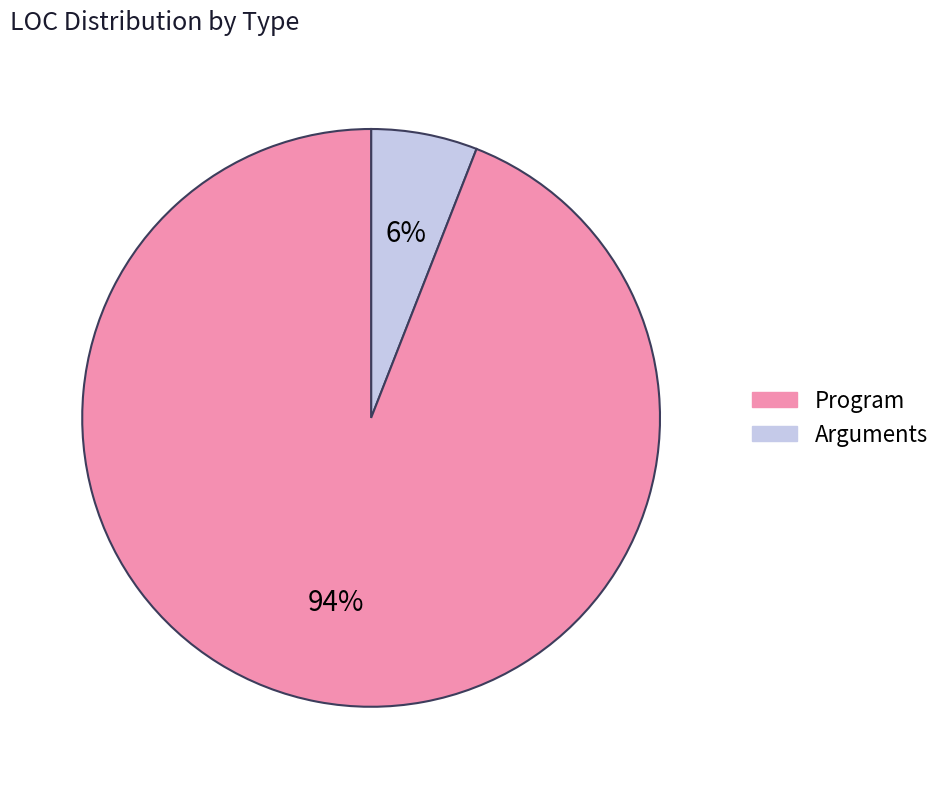

Does any single category account for the majority?

Yes